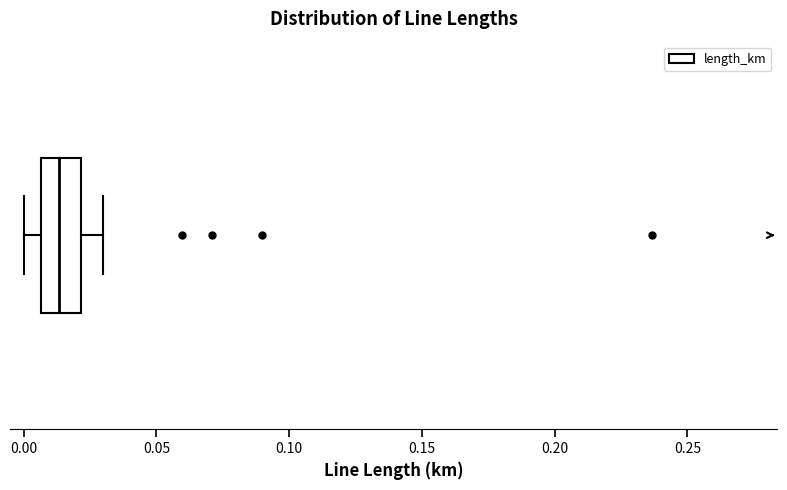

Read this box plot against the x-axis: the position of the median line, the range covered by the box, and the ends of both whiskers. The values are not printed on the chart, so give them approximately, as read against the axis.

median 0.015, box 0.005 to 0.020, whiskers 0.000 to 0.030